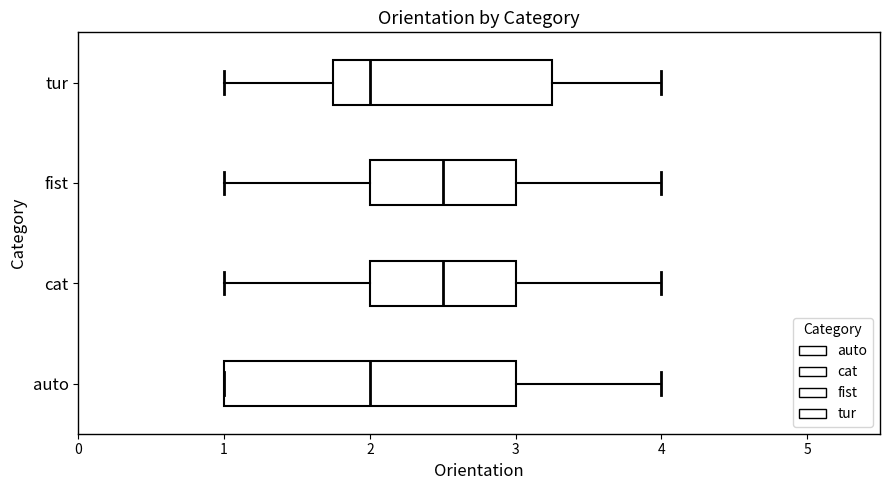

Reading bottom to top, read every box against the x-axis: the position of its median line, the range the box covers, and the ends of its whiskers. The values are not printed on the chart, so give them approximately, as read against the axis.

auto: median 2.0, box 1.0 to 3.0, whiskers 1.0 to 4.0
cat: median 2.5, box 2.0 to 3.0, whiskers 1.0 to 4.0
fist: median 2.5, box 2.0 to 3.0, whiskers 1.0 to 4.0
tur: median 2.0, box 1.8 to 3.3, whiskers 1.0 to 4.0